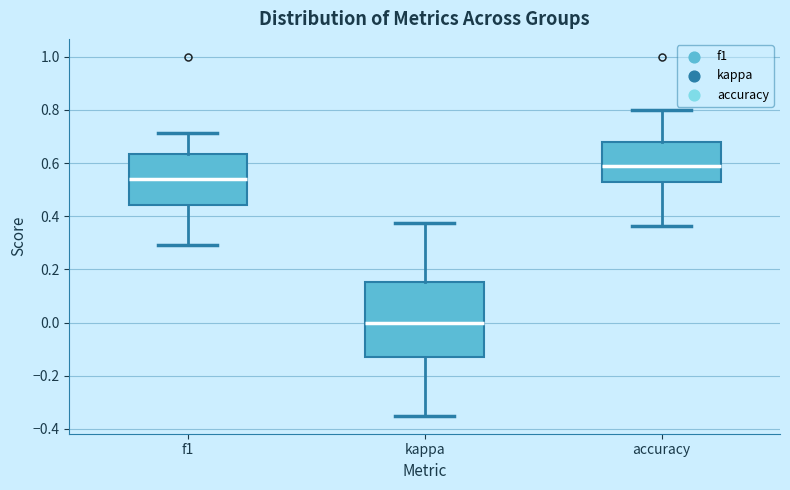

Reading left to right, transcribe this box plot: for each box, give where its median line is, the range the box spans, and where its two whiskers end, as read against the y-axis. The values are not printed on the chart, so give them approximately, as read against the axis.

f1: median 0.54, box 0.44 to 0.64, whiskers 0.30 to 0.72
kappa: median 0.00, box -0.12 to 0.16, whiskers -0.36 to 0.38
accuracy: median 0.58, box 0.52 to 0.68, whiskers 0.36 to 0.80